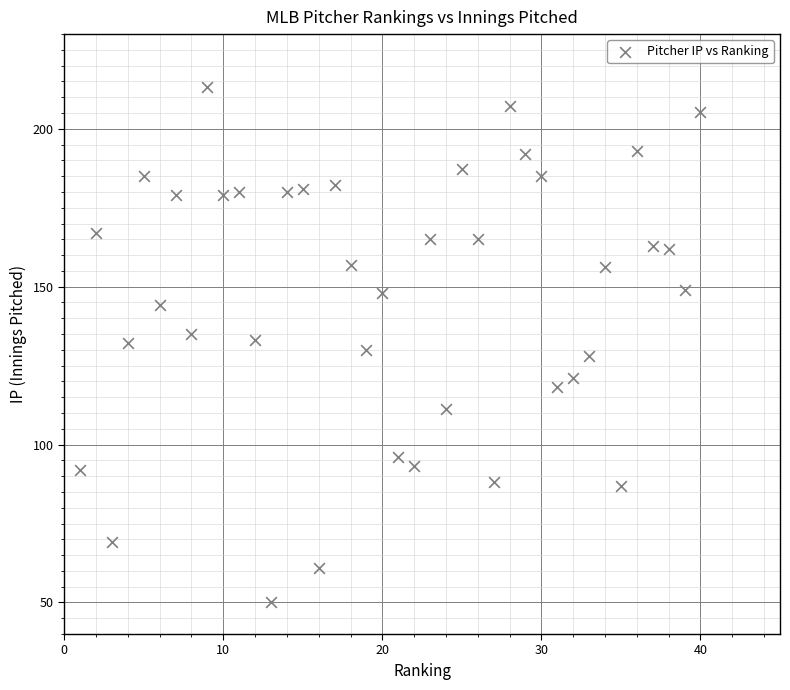

What is the range of Y values (max minus min)?

163.1